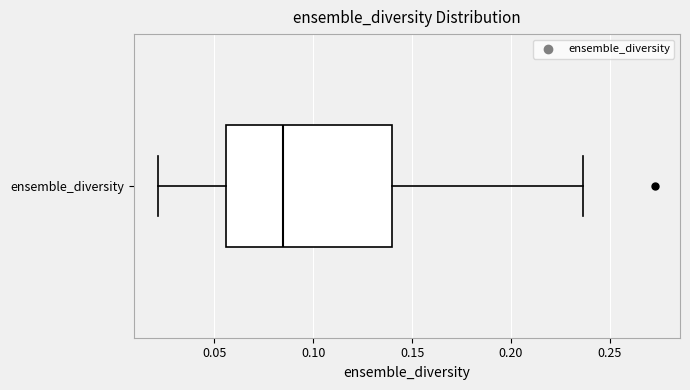

Transcribe this box plot: give where the median line is, the range the box spans, and where the two whiskers end, as read against the x-axis. The values are not printed on the chart, so give them approximately, as read against the axis.

median 0.085, box 0.055 to 0.140, whiskers 0.020 to 0.235